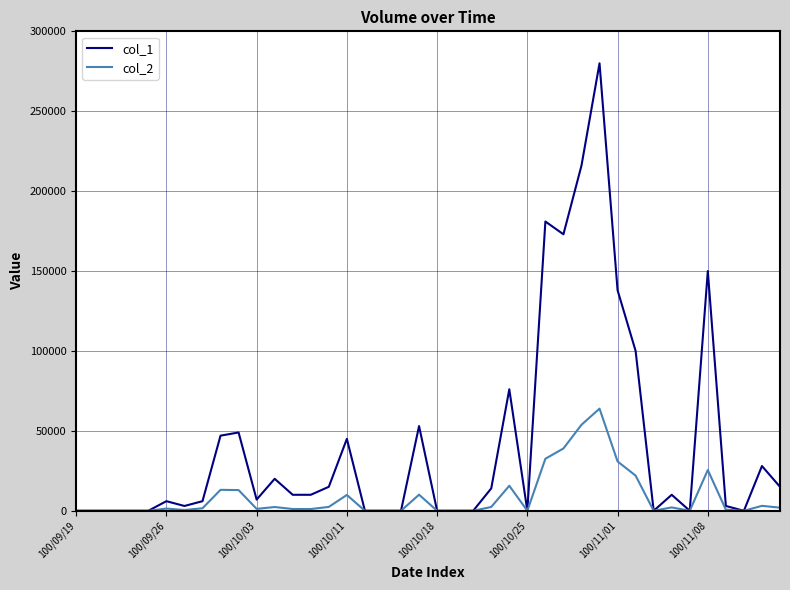

Which series has the largest total across all categories?

col_1